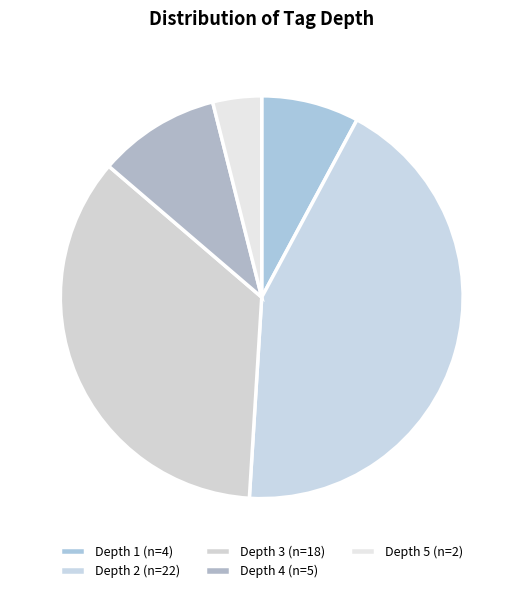

What is the change in value from Depth 2 to Depth 5?

-20